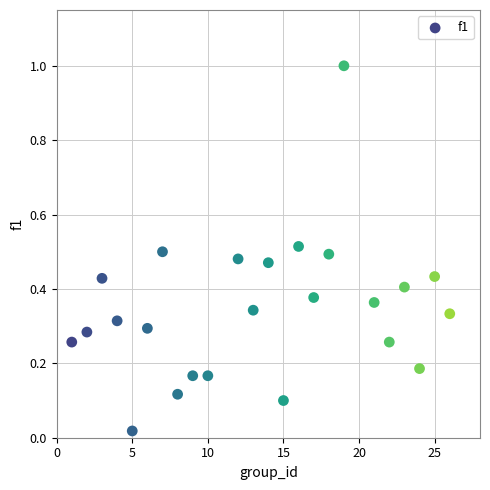

What is the range of Y values (max minus min)?

1.0